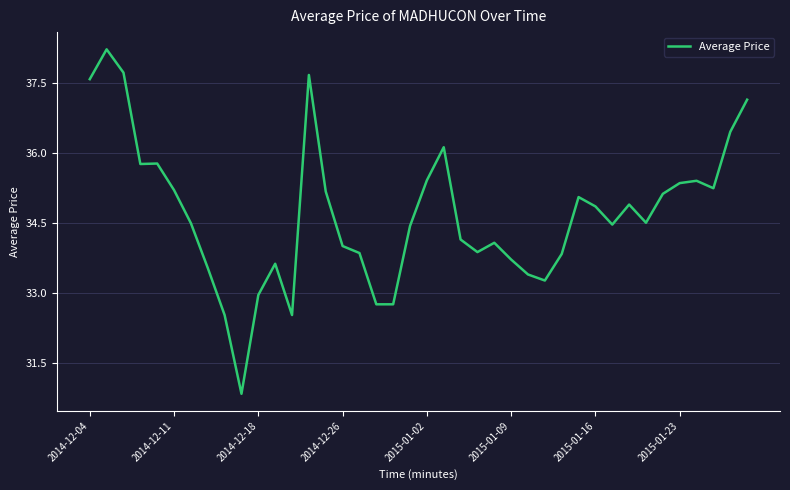

What is the smallest value displayed?

30.8